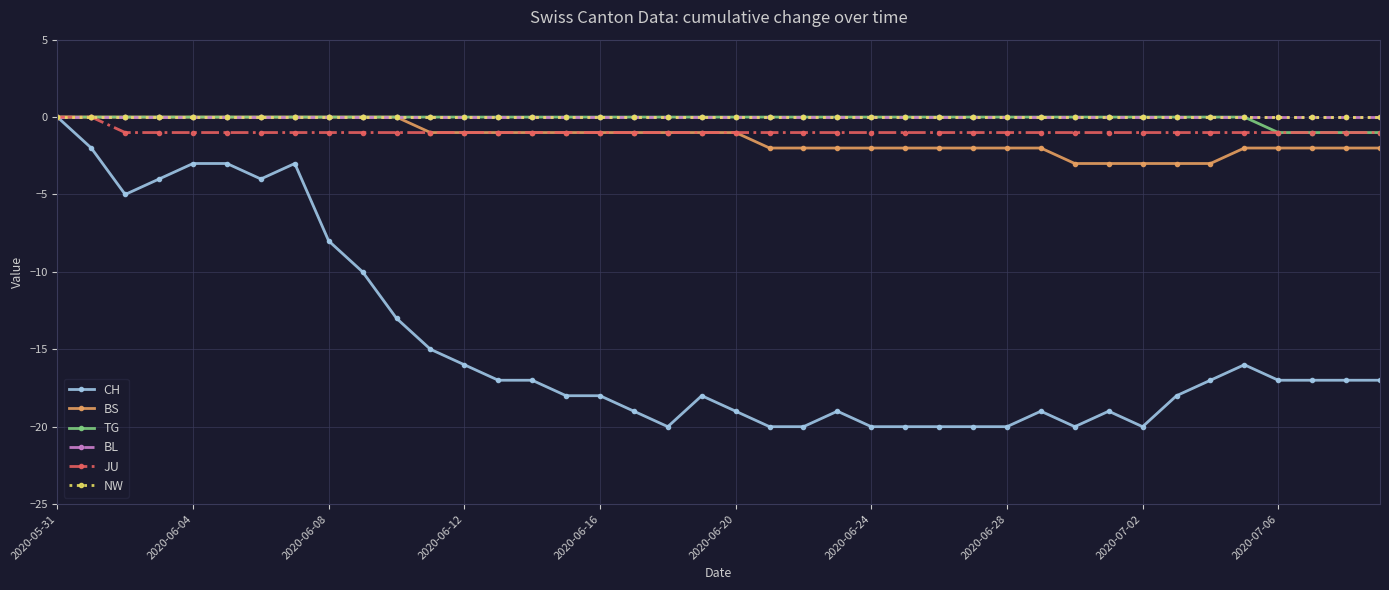

Does the chart have visible grid lines?

Yes